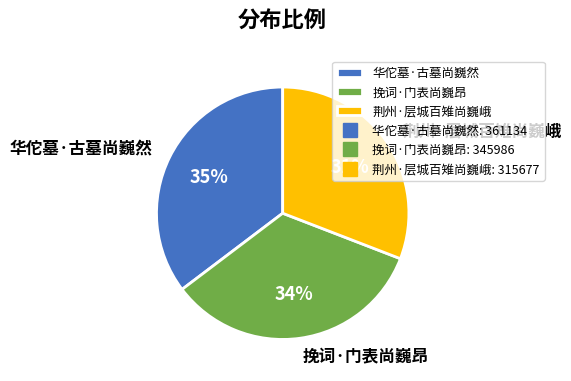

Is there a majority slice in this chart?

No